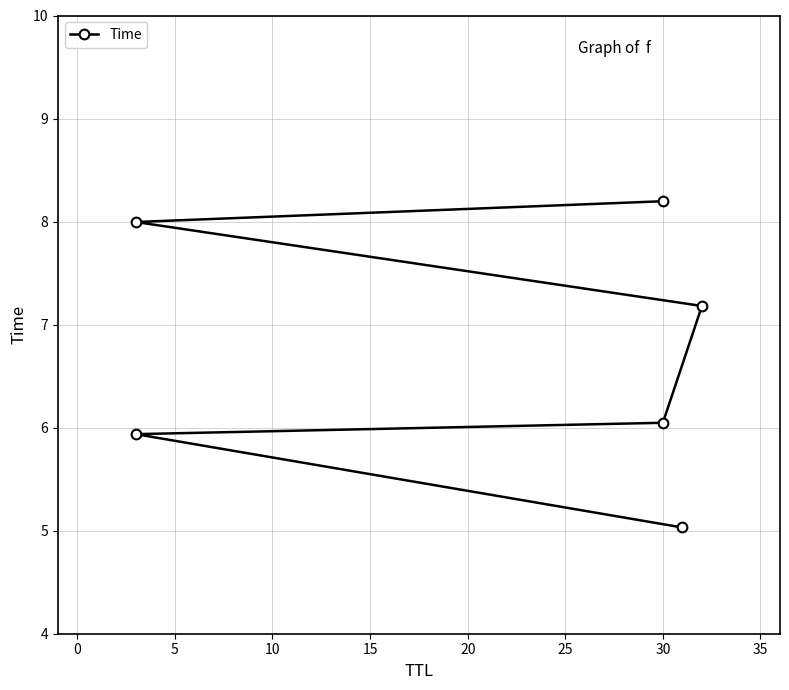

How many lines are shown in the chart?

1